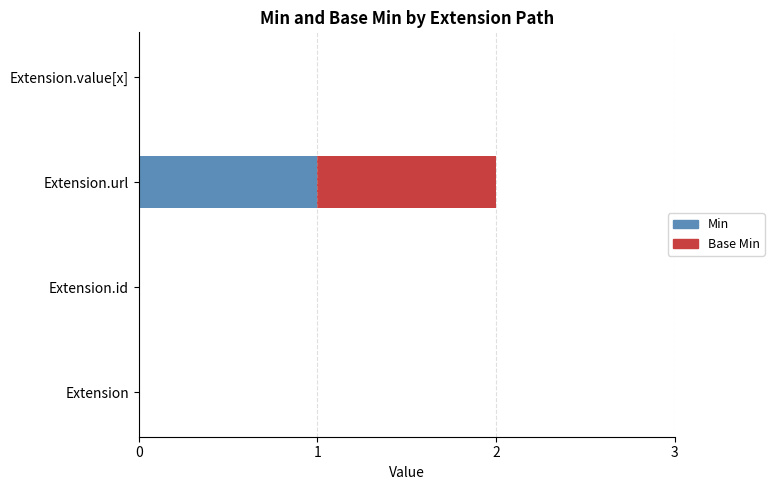

True or false: Min has a value of 0 at Extension.

True